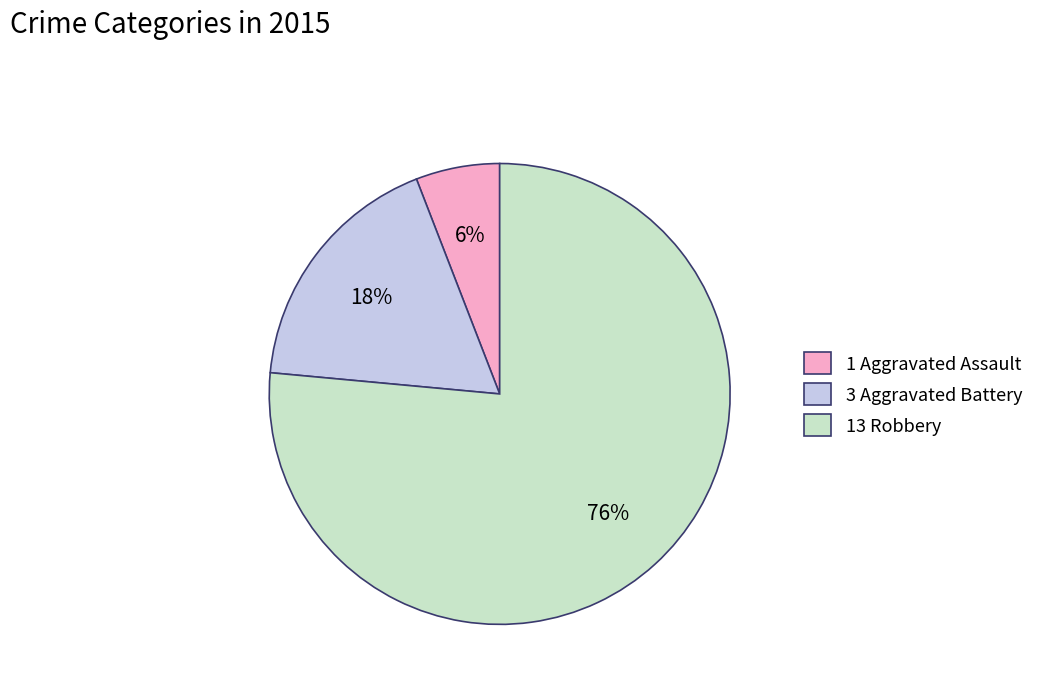

Rank the categories by value from highest to lowest.

13 Robbery, 3 Aggravated Battery, 1 Aggravated Assault